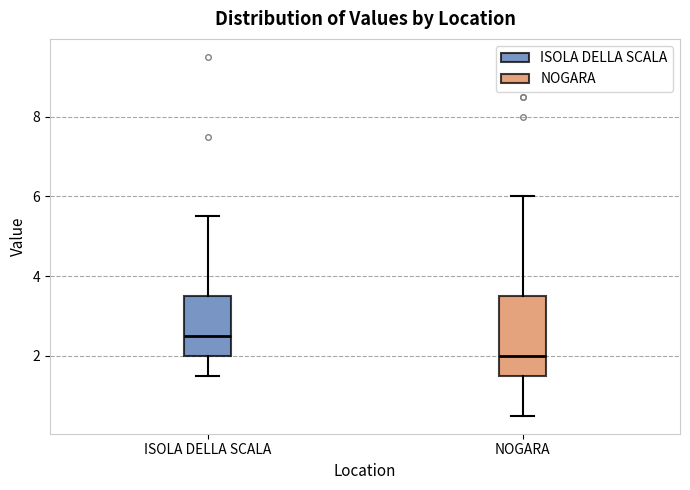

Reading left to right, read every box against the y-axis: the position of its median line, the range the box covers, and the ends of its whiskers. The values are not printed on the chart, so give them approximately, as read against the axis.

ISOLA DELLA SCALA: median 2.6, box 2.0 to 3.6, whiskers 1.6 to 5.6
NOGARA: median 2.0, box 1.6 to 3.6, whiskers 0.6 to 6.0